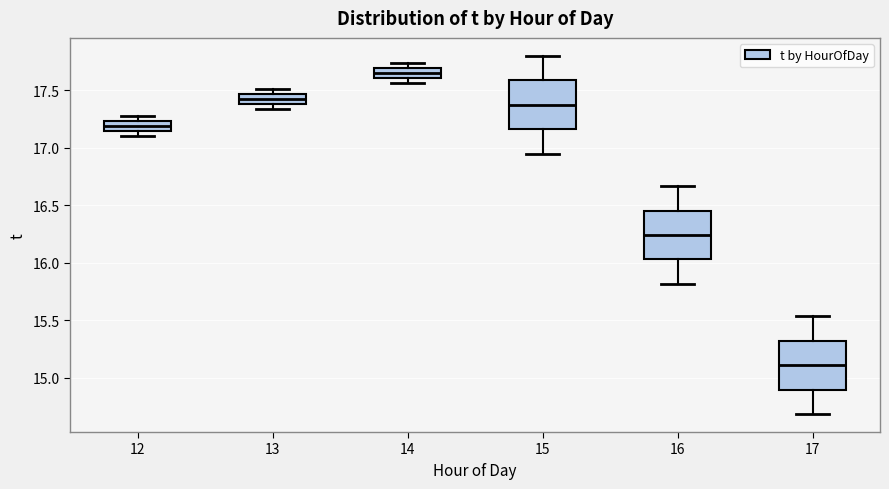

Which box's median line is the lowest?

17